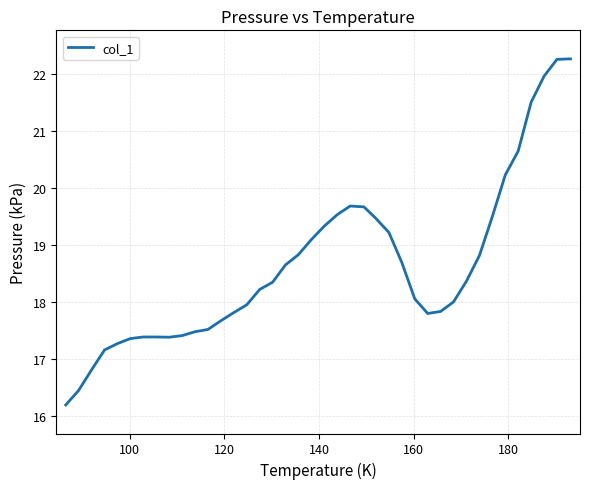

What is the maximum value shown in the chart?

22.3